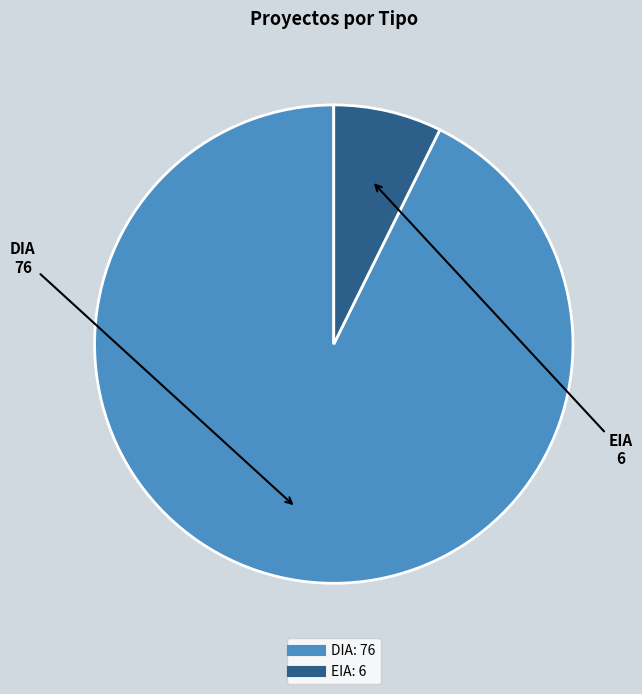

Does any single category account for the majority?

Yes